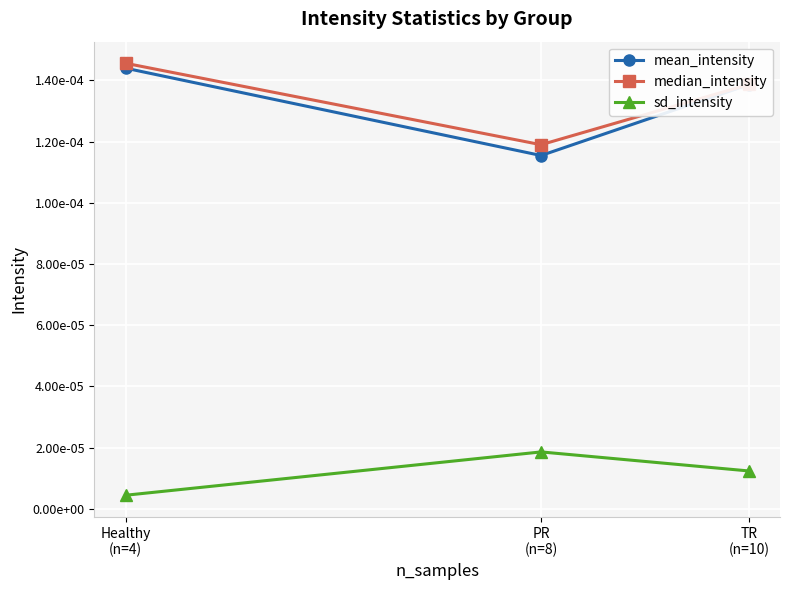

Is the value of median_intensity at Healthy
(n=4) greater than the value of mean_intensity at PR
(n=8)?

Yes